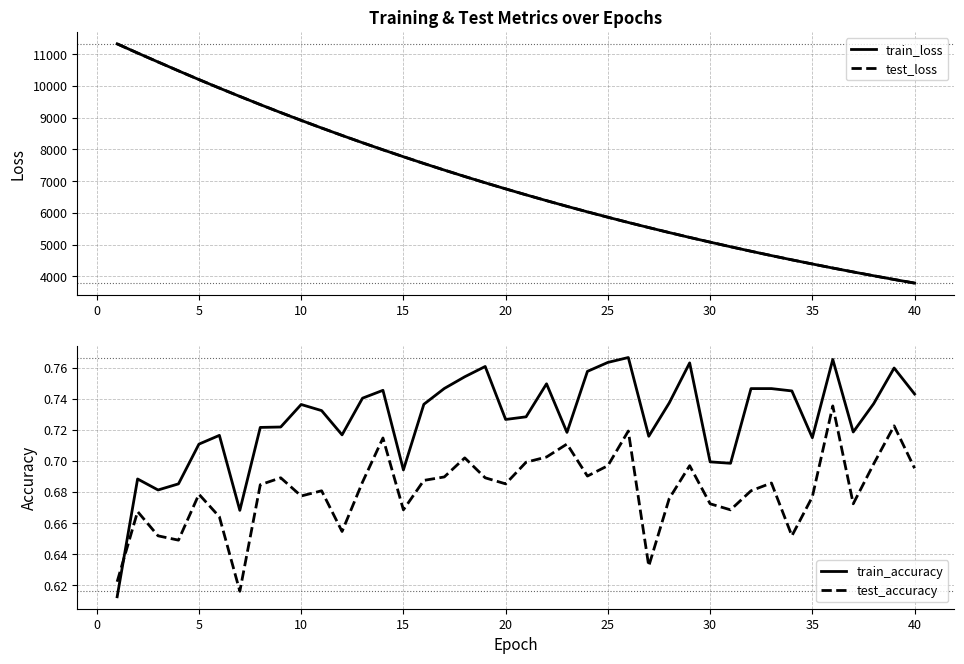

What is the maximum value for test_loss?

11322.2